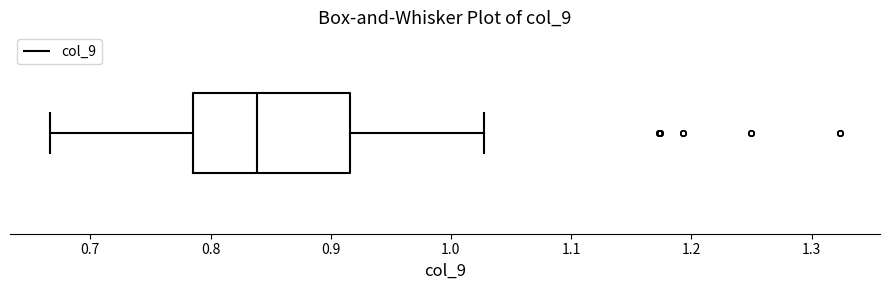

Read this box plot against the x-axis: the position of the median line, the range covered by the box, and the ends of both whiskers. The values are not printed on the chart, so give them approximately, as read against the axis.

median 0.84, box 0.79 to 0.92, whiskers 0.67 to 1.03